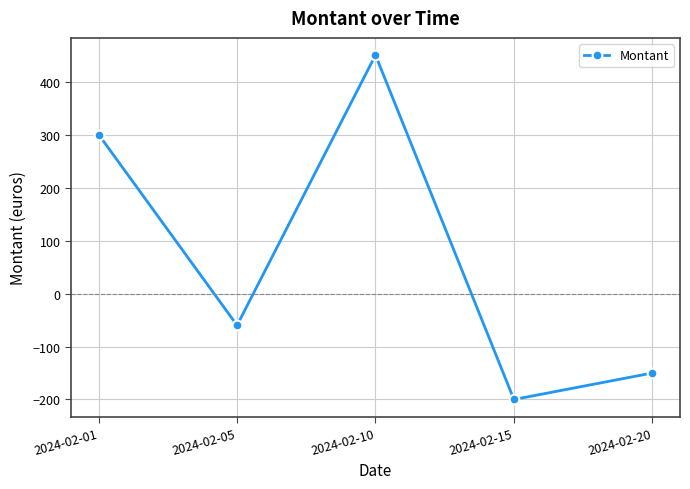

Which has a higher value, 2024-02-05 or 2024-02-20?

2024-02-05